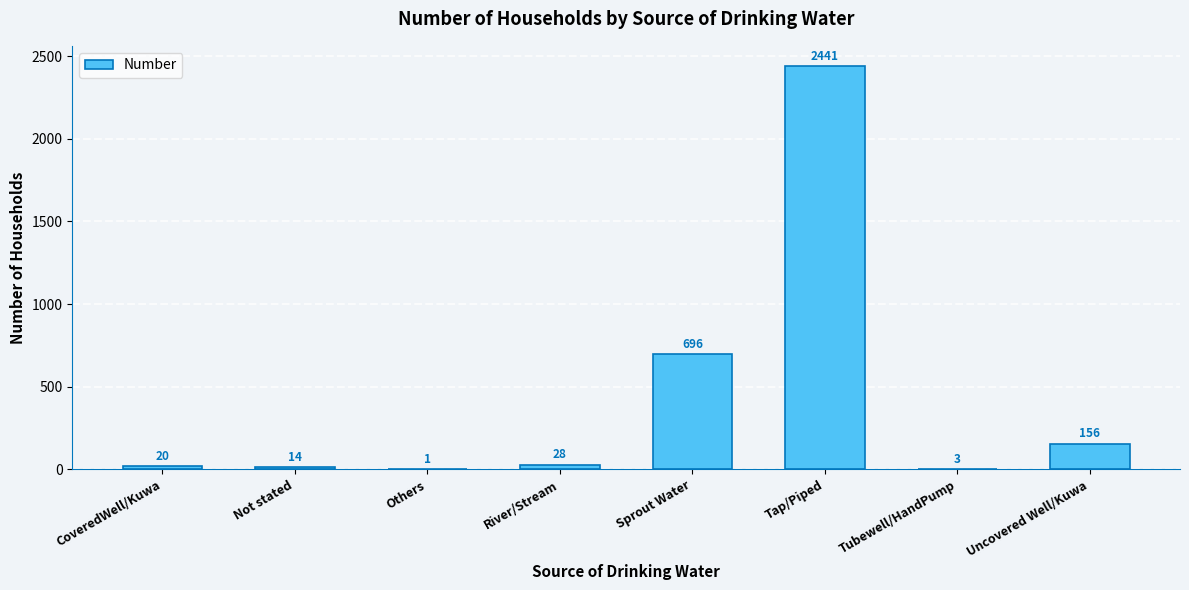

The value at CoveredWell/Kuwa is 20. True or false?

True